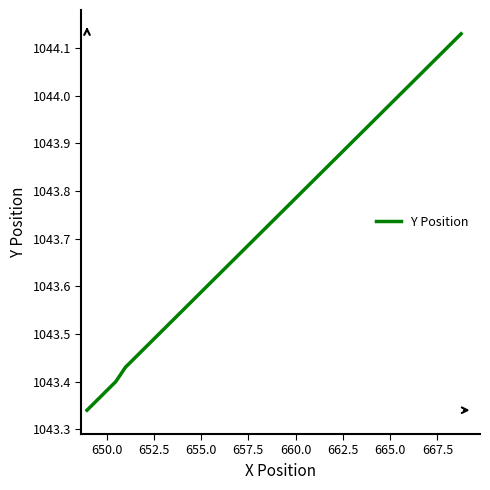

What is the difference between the maximum and minimum values?

0.8